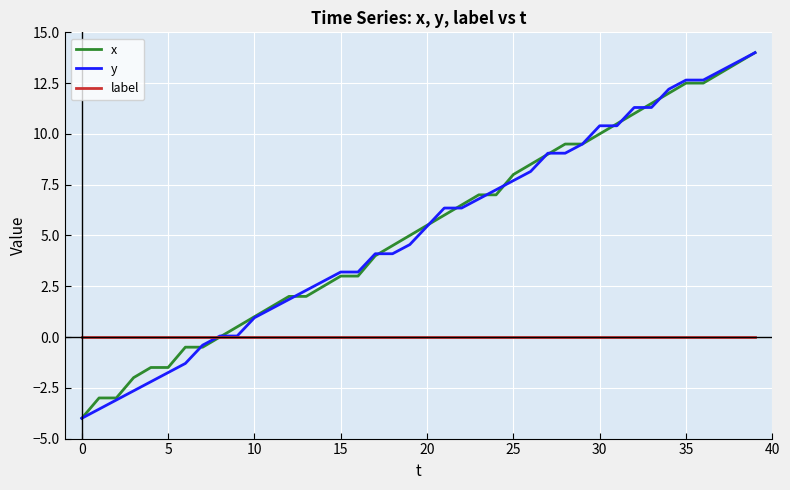

Count the number of data series in this chart.

3